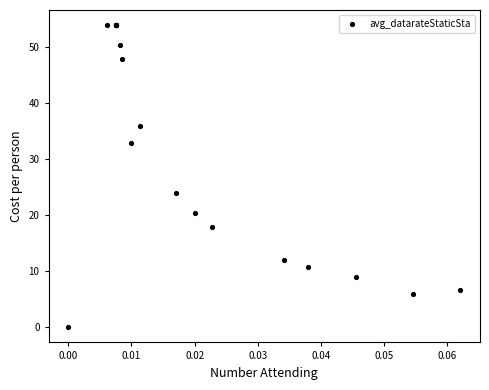

What Y value in the scatter plot is closest to 27?

24.0